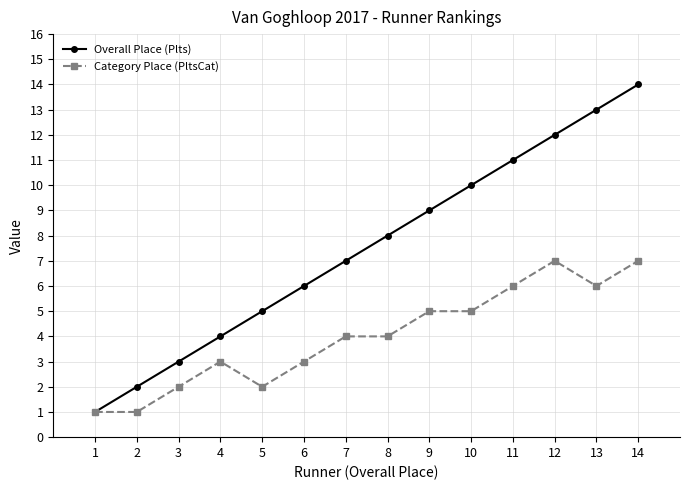

The Category Place (PltsCat) series shows 2 at 1. True or false?

False